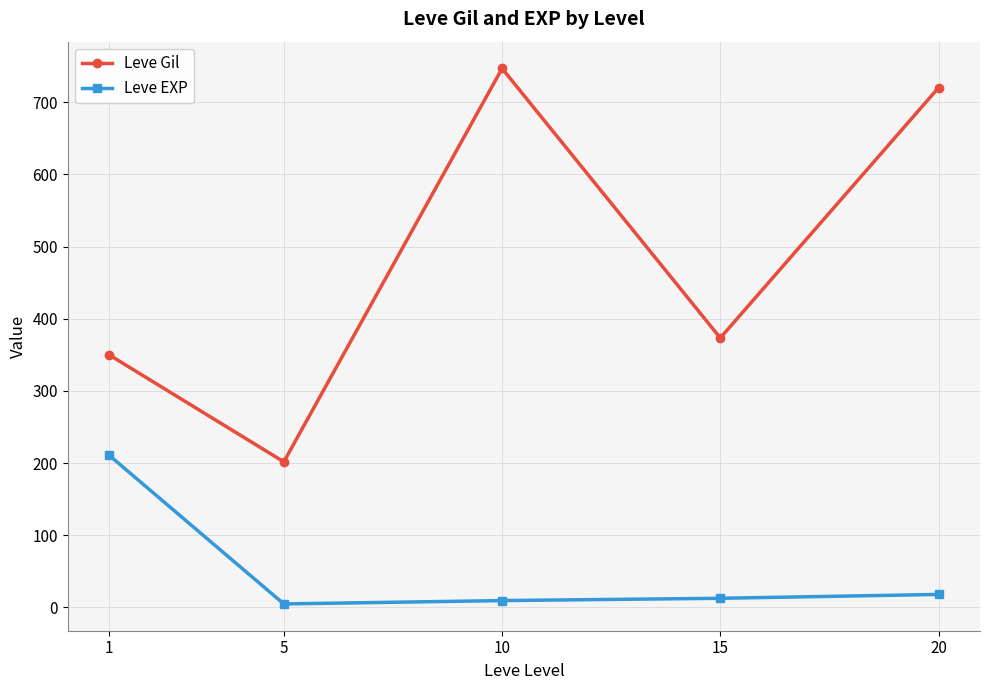

Which series changed the most between 1 and 5?

Leve EXP